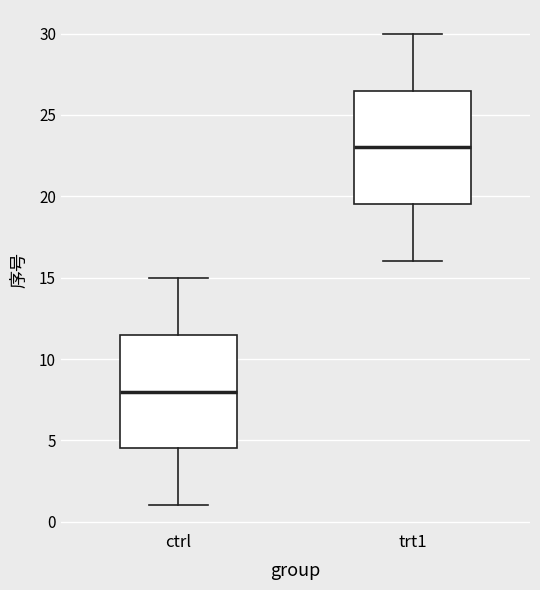

Which box's median line is the highest?

trt1